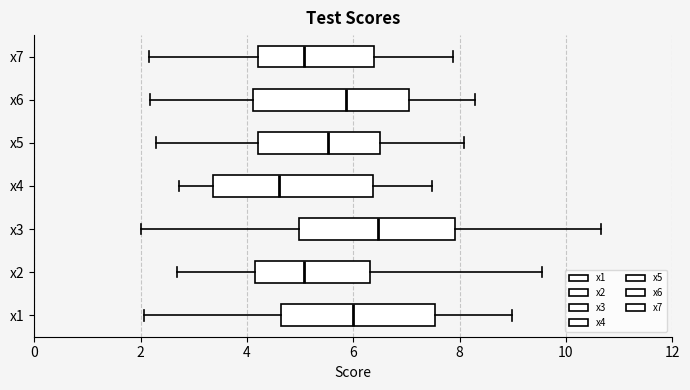

Where does the median line of the box for x3 sit on the x-axis? The values are not printed on the chart, so give them approximately, as read against the axis.

6.4